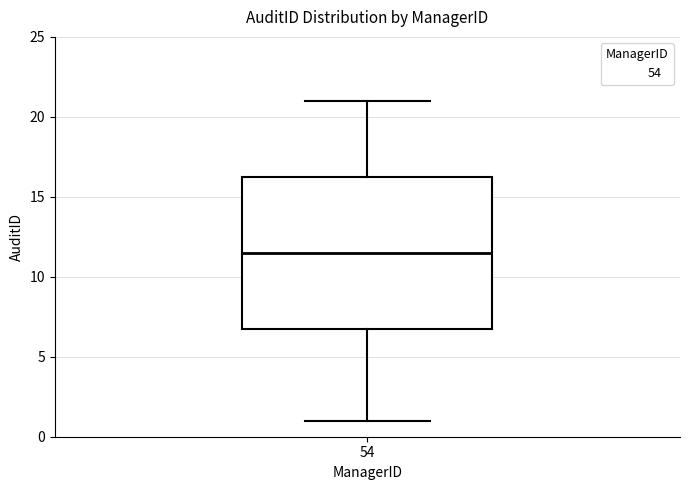

Read this box plot against the y-axis: the position of the median line, the range covered by the box, and the ends of both whiskers. The values are not printed on the chart, so give them approximately, as read against the axis.

median 11.5, box 7.0 to 16.5, whiskers 1.0 to 21.0